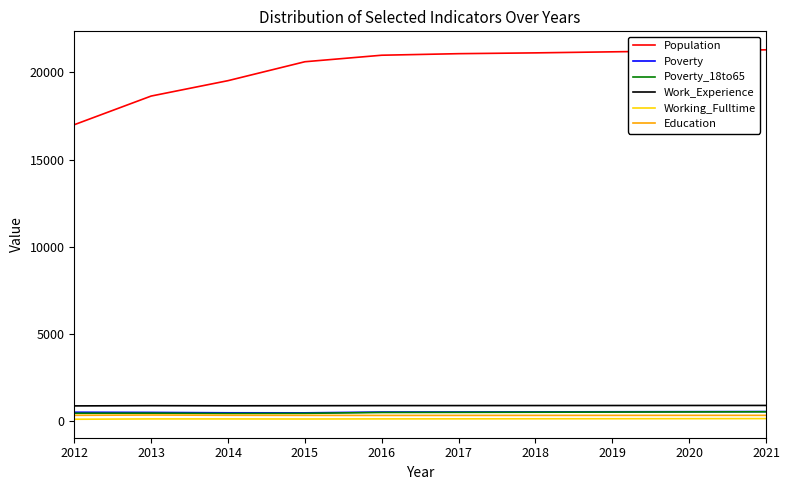

The value of Population at 2021 is 28857. True or false?

False